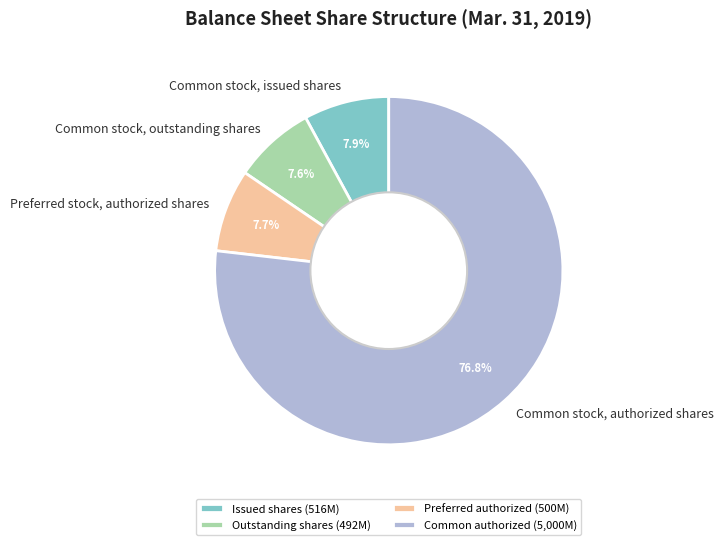

Approximately how many times larger is the value at Common stock, outstanding shares compared to Common stock, issued shares?

1.0